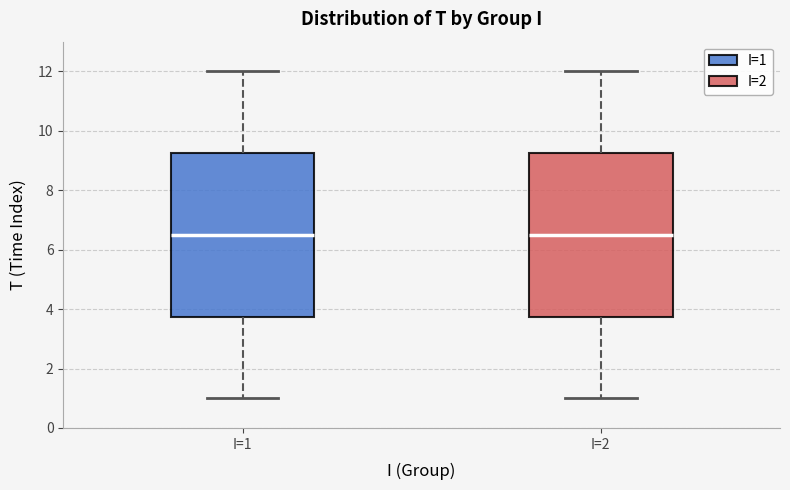

Where does the lower whisker of the box for I=1 end on the y-axis? The values are not printed on the chart, so give them approximately, as read against the axis.

1.0